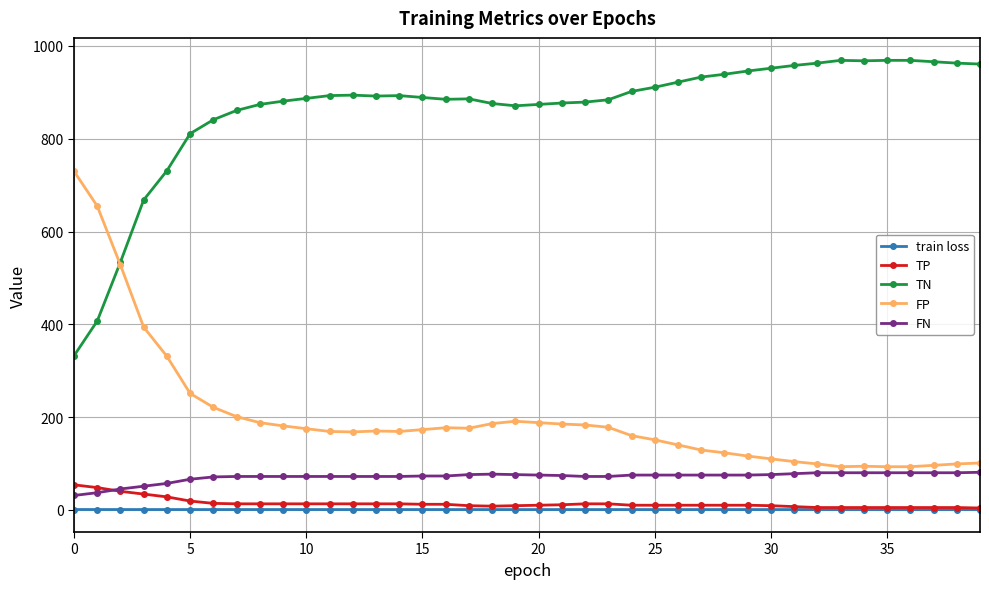

What are all the series names shown in the legend?

train loss, TP, TN, FP, FN